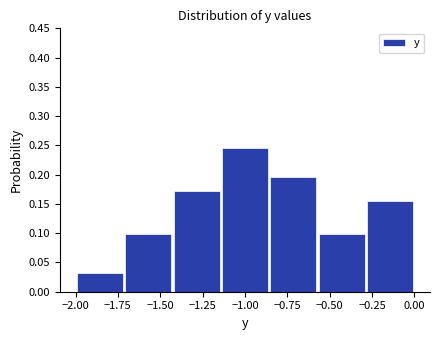

What is the height of the bar covering -1.70 to -1.45 on the x-axis? Neither the bar edges nor the heights are printed on the chart, so give them approximately, as read against the axes.

0.100